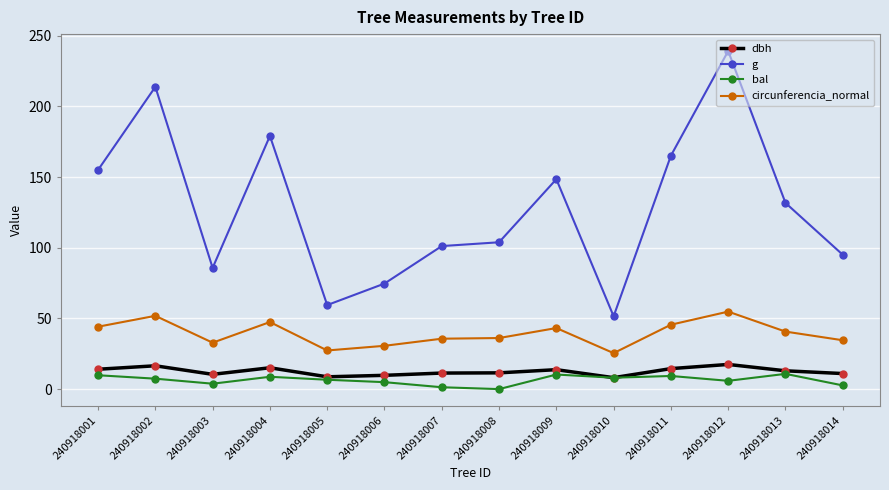

True or false: circunferencia_normal and dbh cross at least once.

False